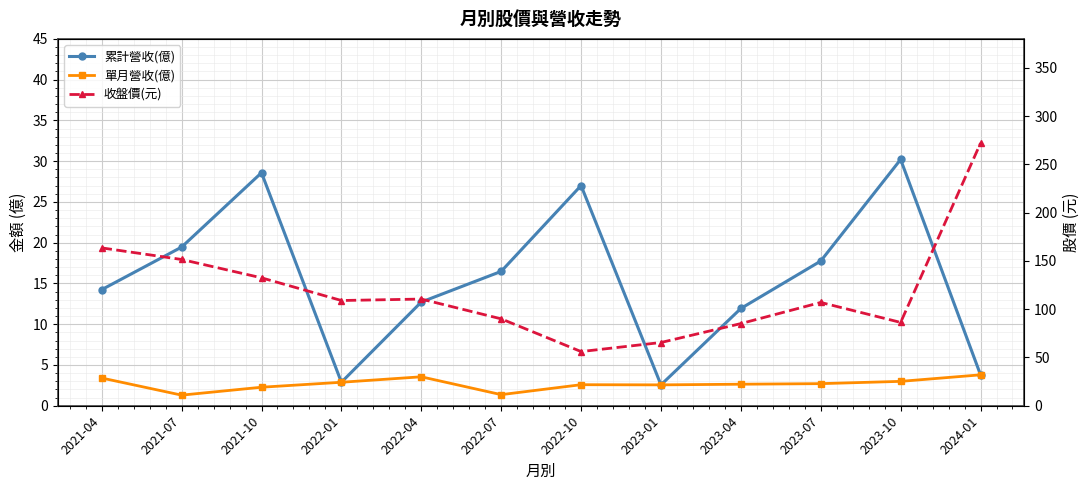

True or false: 累計營收(億) and 單月營收(億) cross at least once.

False